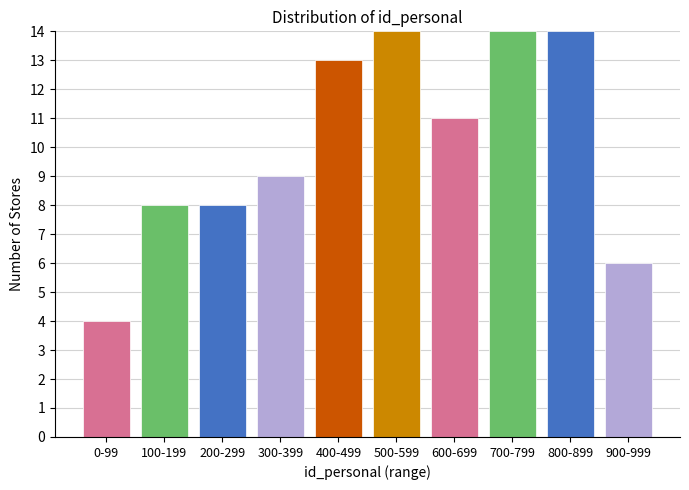

Reading left to right, transcribe all the data shown in this chart.

0-99=4	100-199=8	200-299=8	300-399=9	400-499=13	500-599=14	600-699=11	700-799=14	800-899=14	900-999=6